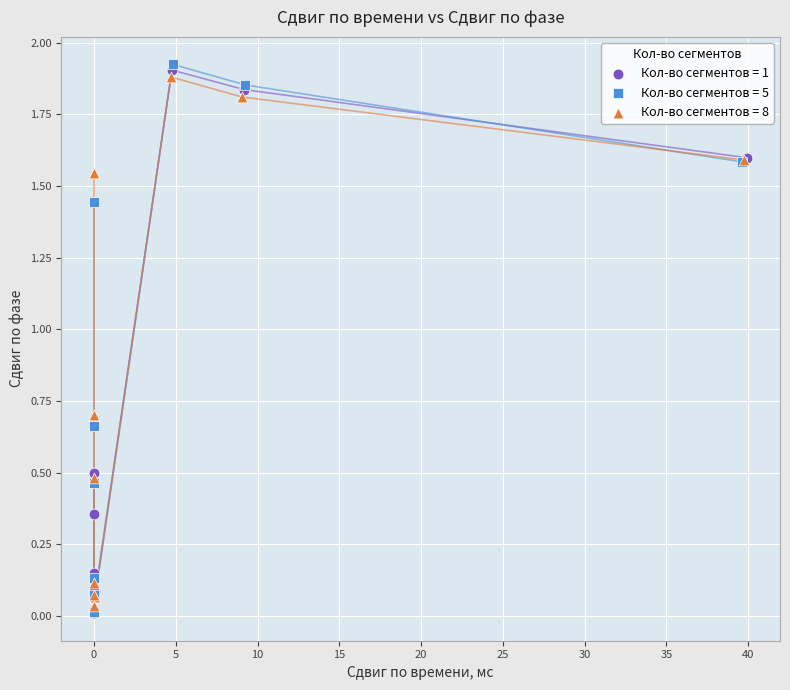

Which series has the largest Y range (max minus min)?

Кол-во сегментов = 5